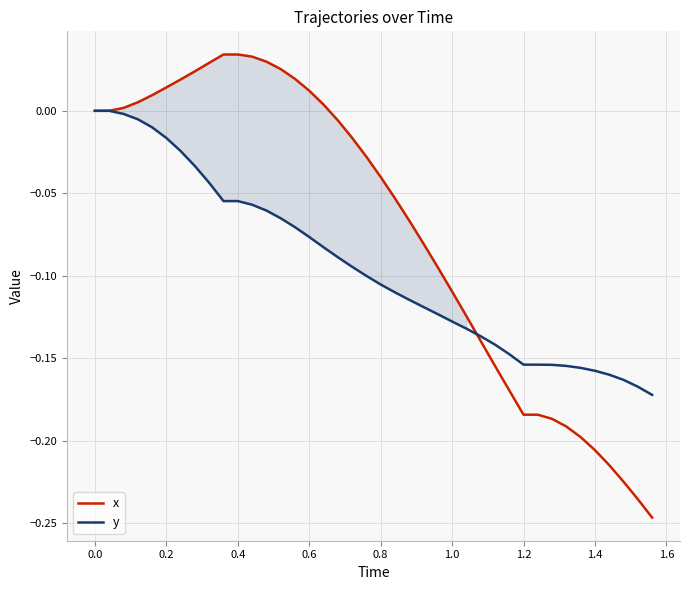

Which series has the largest total across all categories?

x